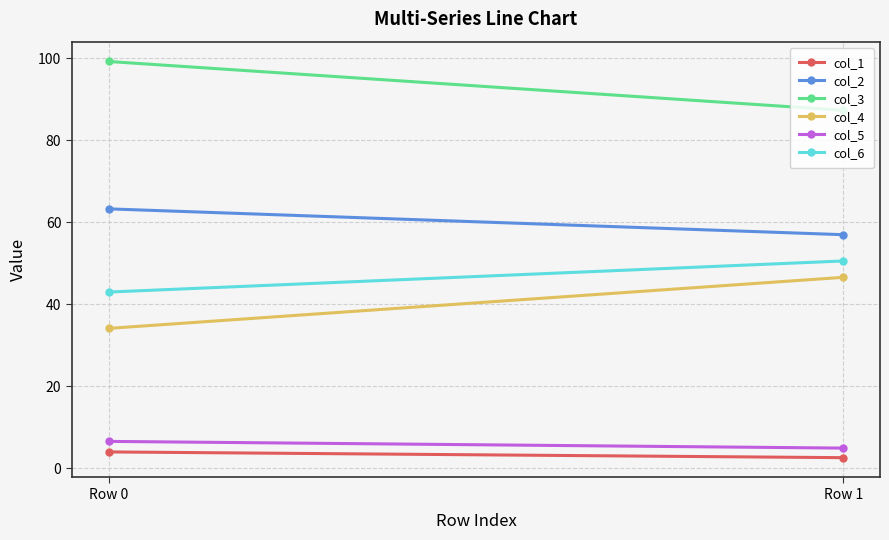

Is it true that col_3 equals 122.5 at Row 1?

False